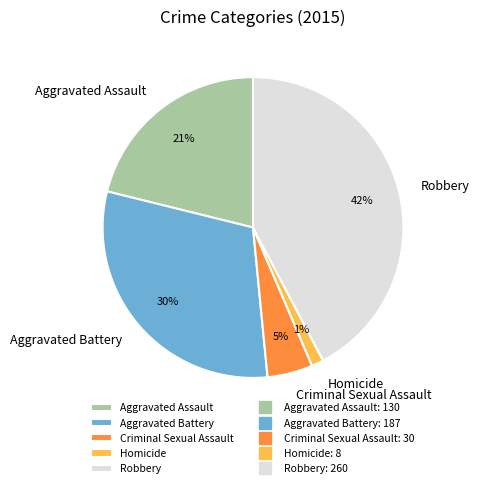

What percentage is the Homicide slice, to the nearest percent?

1%